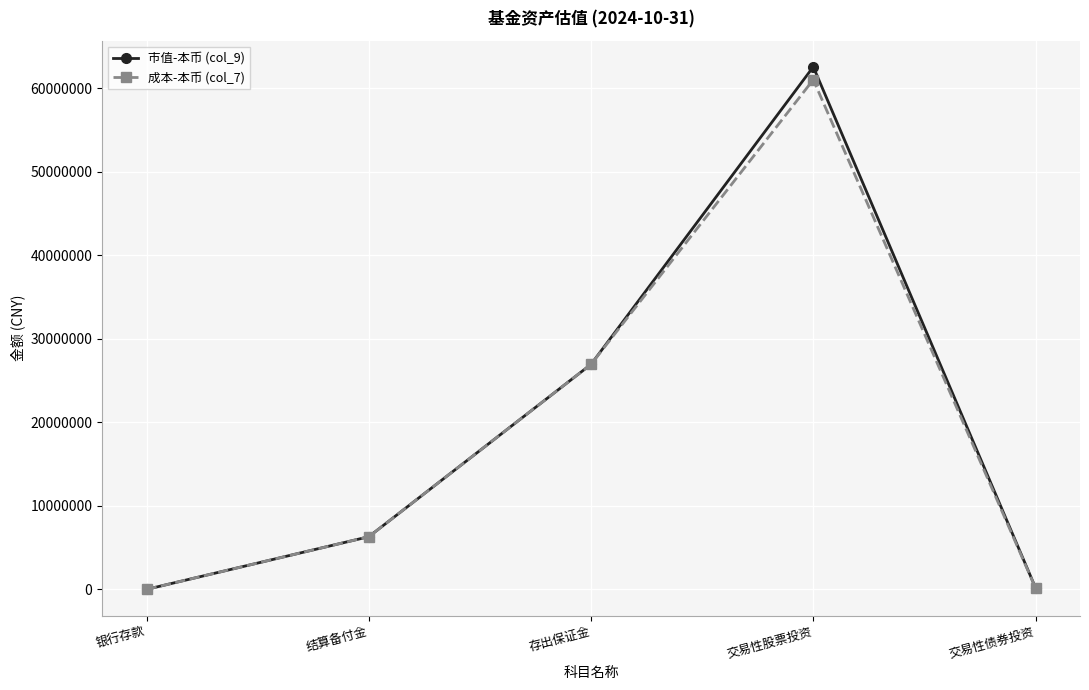

Between 存出保证金 and 交易性股票投资, which series saw the biggest shift?

市值-本币 (col_9)